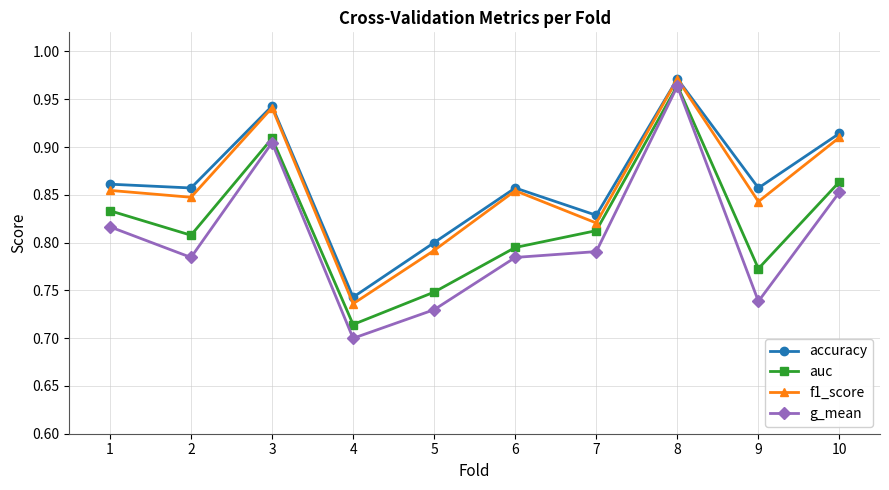

How many lines are shown in the chart?

4